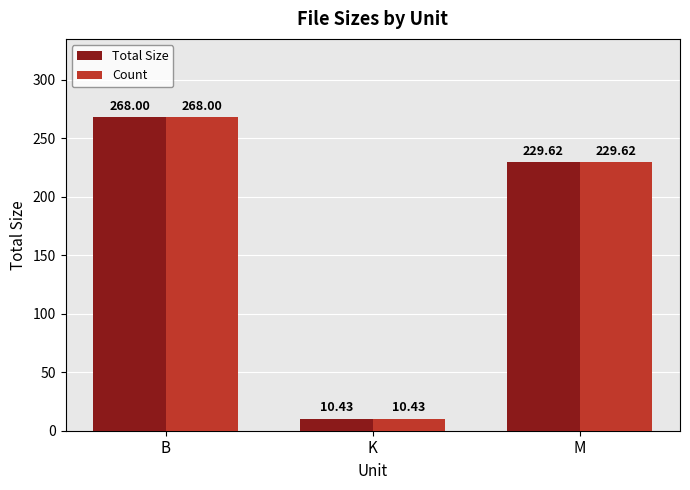

The value of Count at B is 172.8. True or false?

False